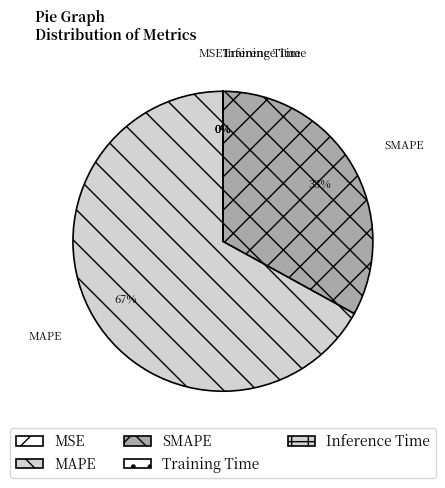

Is there a majority slice in this chart?

Yes